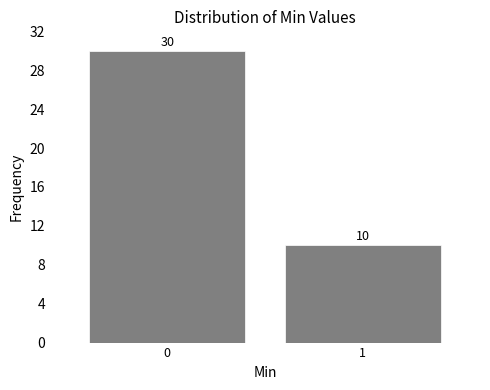

Reading left to right, extract all data points from this chart.

30	10